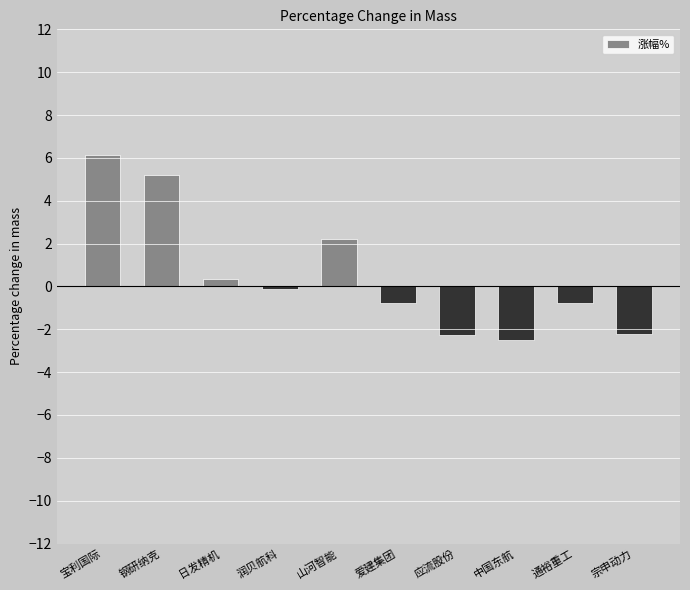

Which label corresponds to the smallest value in the chart?

中国东航